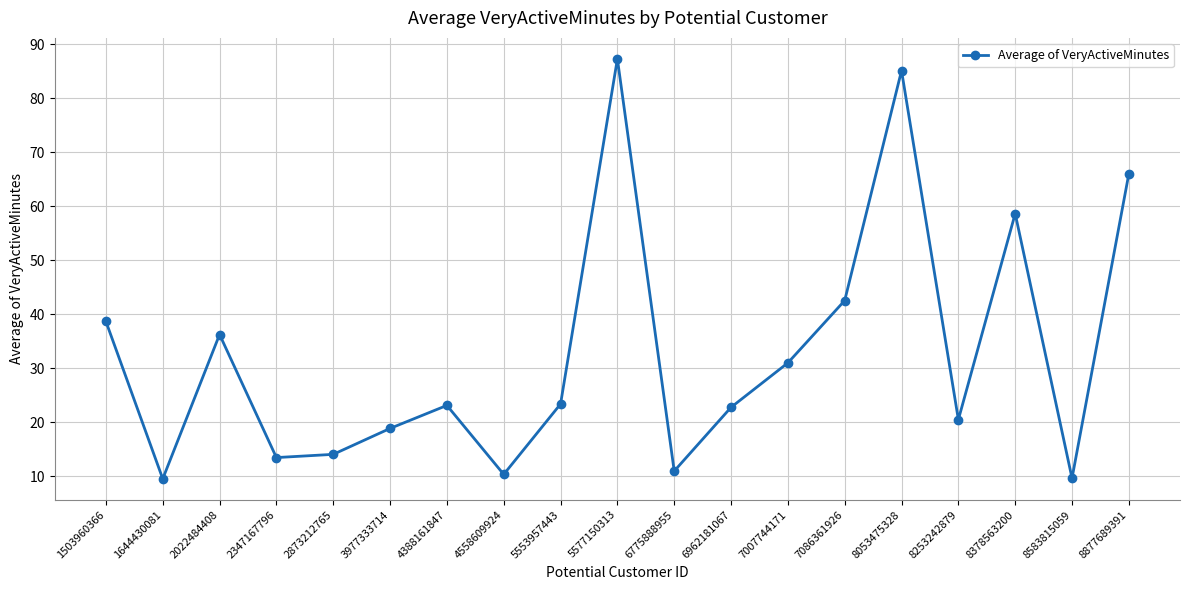

How many points are higher than both their immediate neighbors (excluding endpoints)?

5